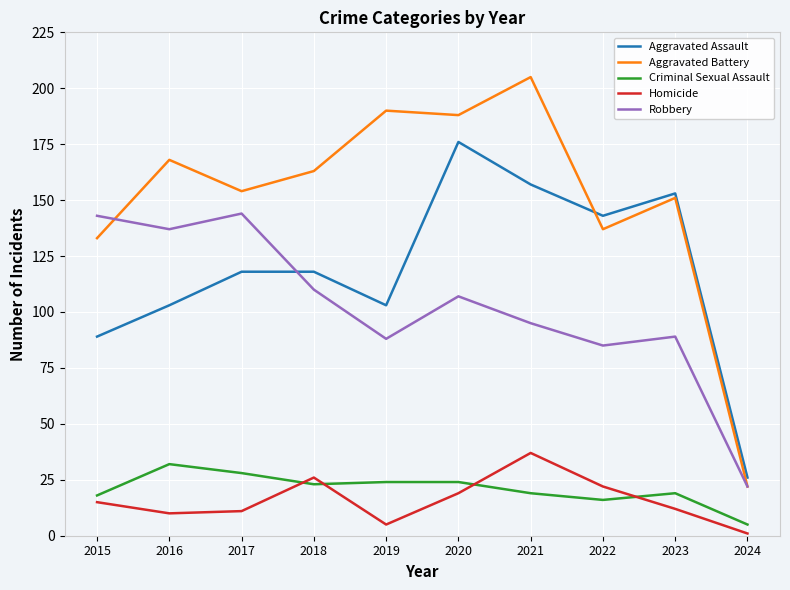

Which series has the widest spread of values?

Aggravated Battery